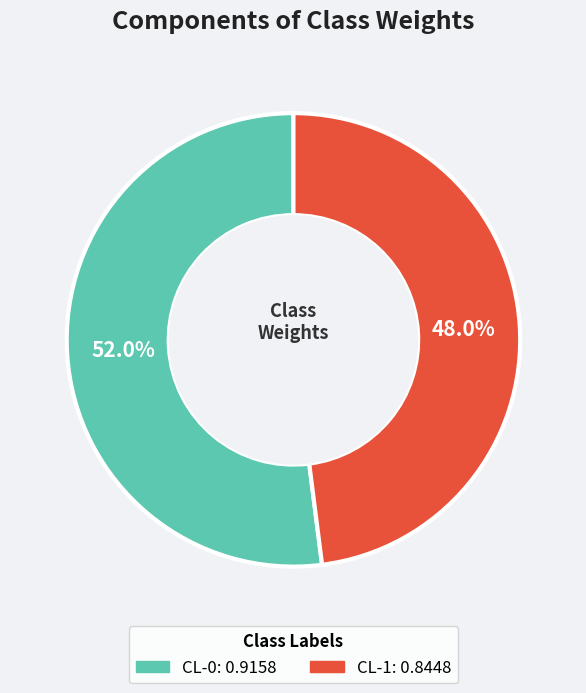

To the nearest percent, what is the difference between the CL-0 and CL-1 slice percentages?

4%